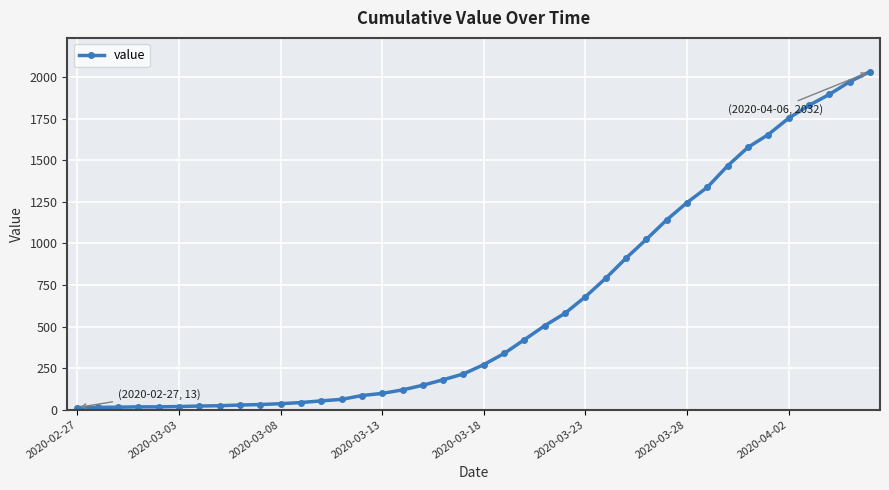

What is the greatest value displayed?

2032